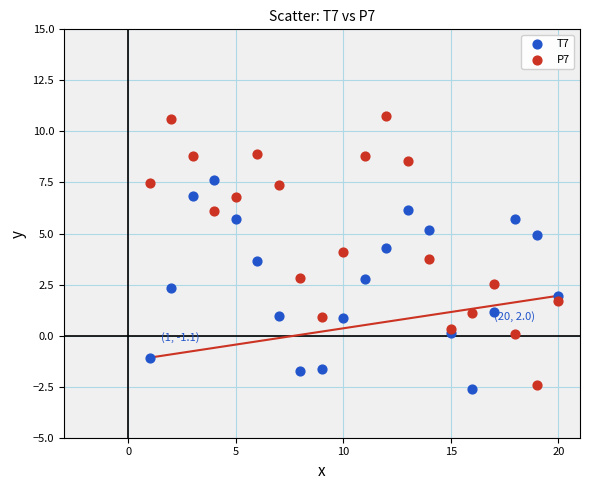

Which series has the widest spread of Y values?

P7